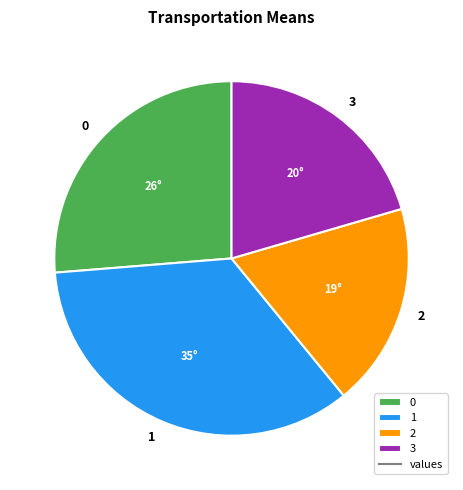

Approximately how many times larger is the value at 2 compared to 3?

0.9